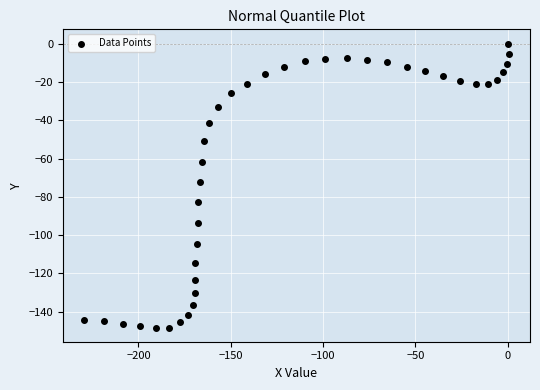

What is the range of Y values (max minus min)?

148.2